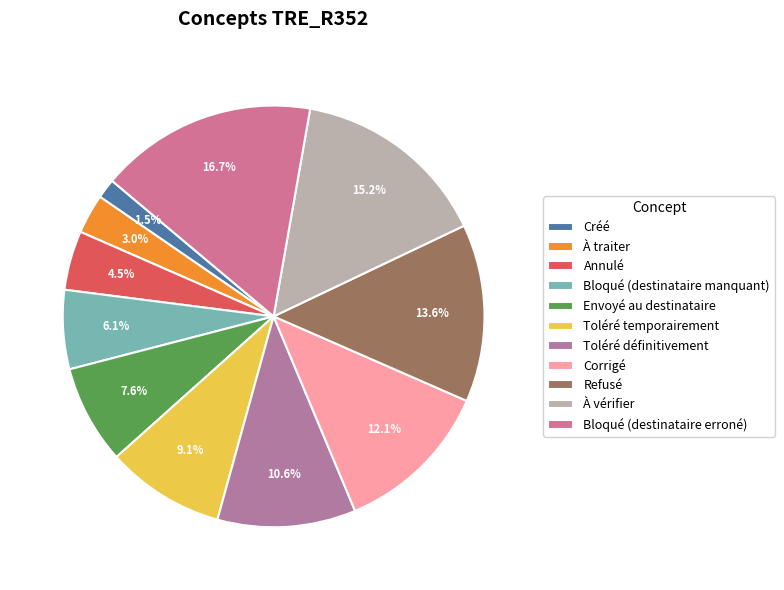

Which category has the biggest portion of the pie?

Bloqué (destinataire erroné)